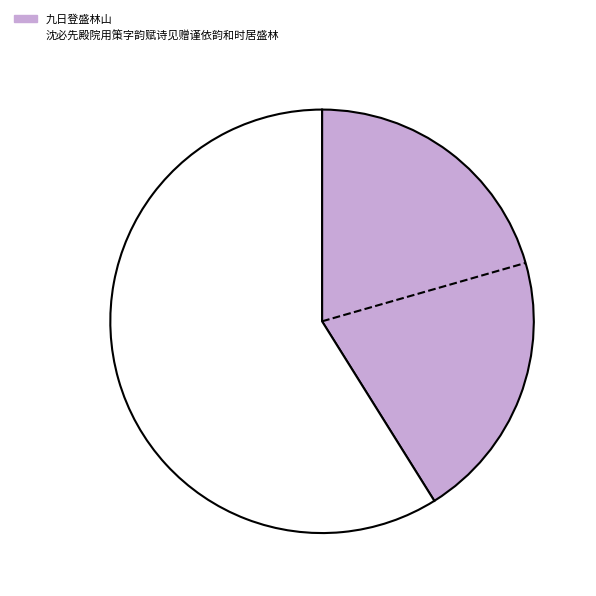

Does any single category account for the majority?

Yes